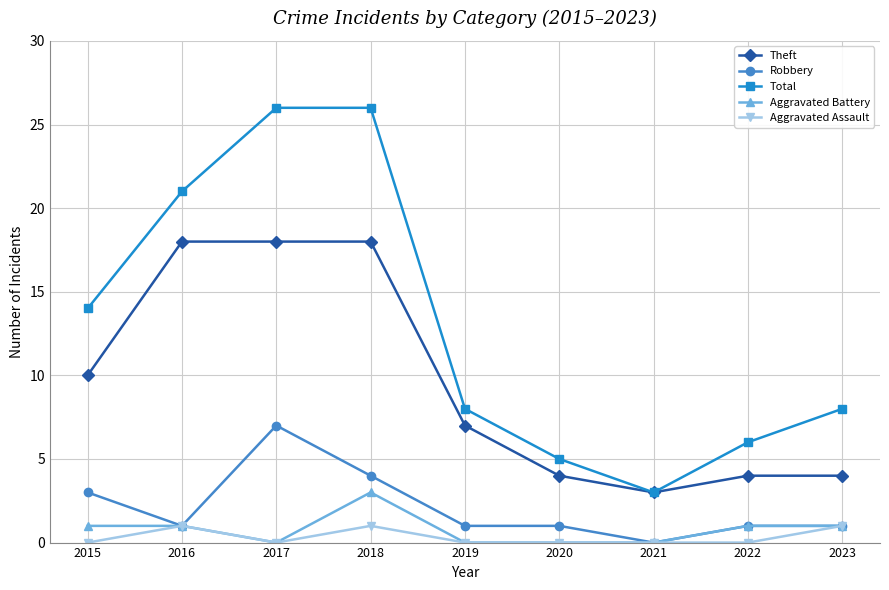

List the series in order of their peak value, highest first.

Total, Theft, Robbery, Aggravated Battery, Aggravated Assault